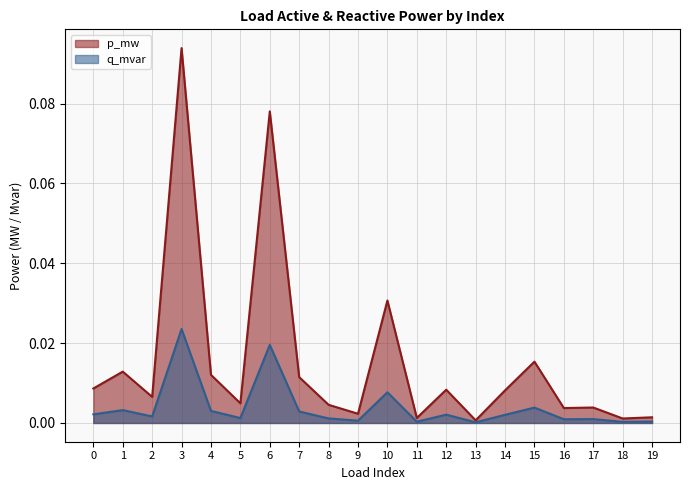

At which category is the sum across all series the highest?

3